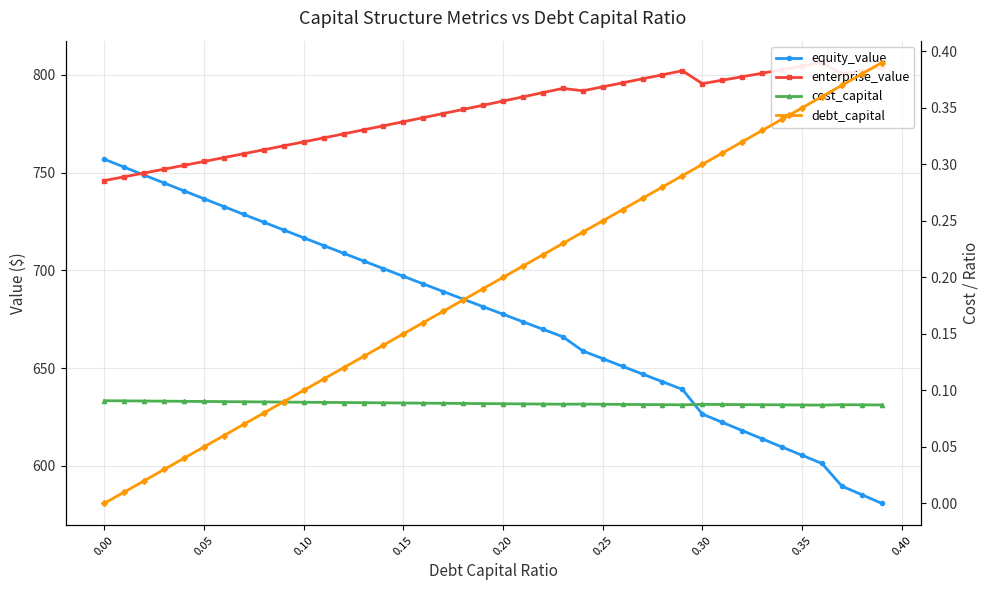

How many lines are shown in the chart?

4